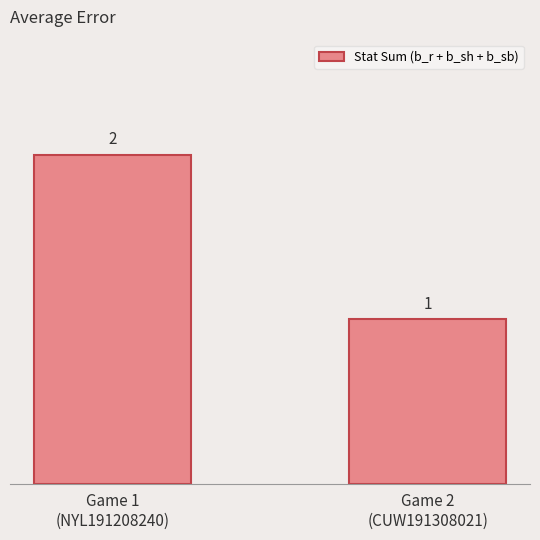

How many distinct data groups are displayed?

1